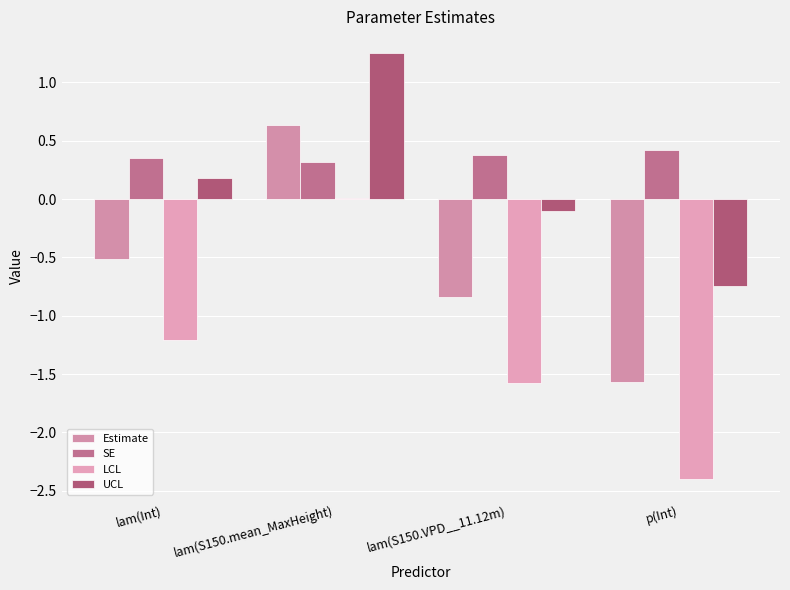

What is the average value of the SE series?

0.4